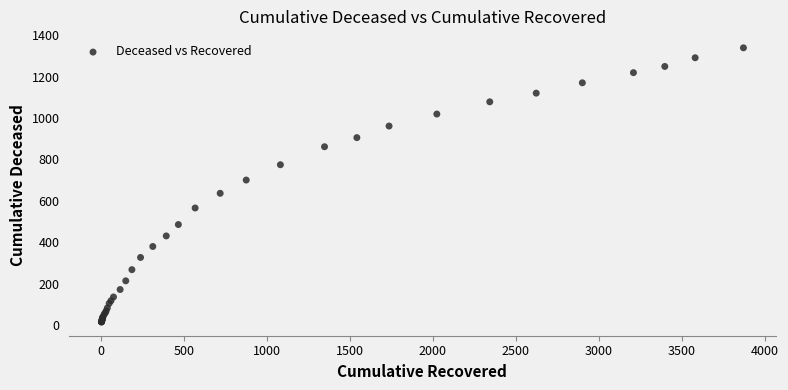

What Y value in the scatter plot is closest to 676?

700